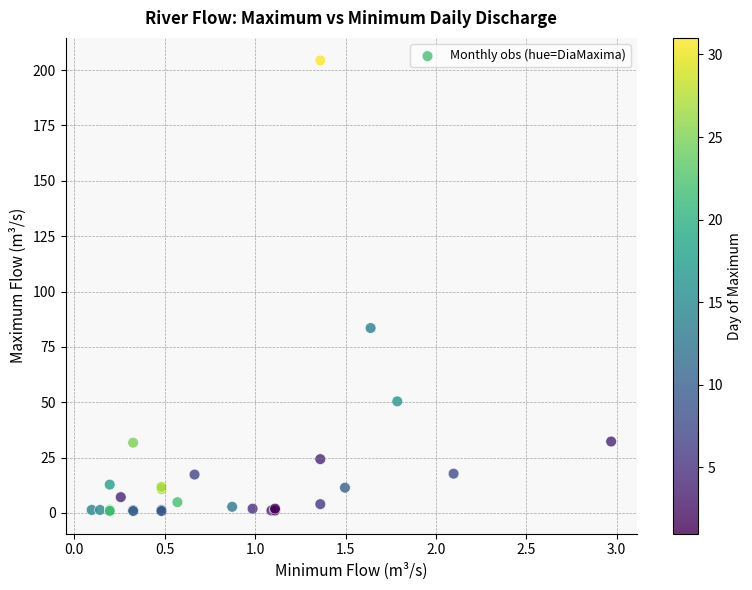

What Y value in the scatter plot is closest to 102?

83.5